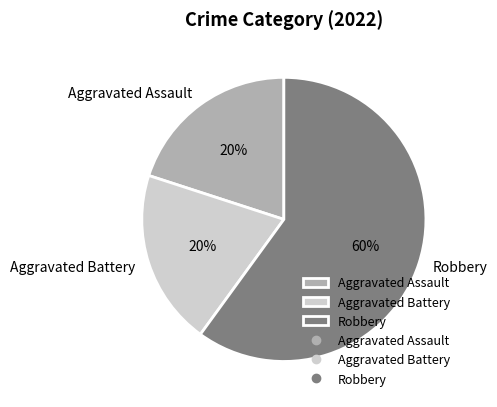

The Aggravated Assault slice represents 20% of the pie. True or false?

True